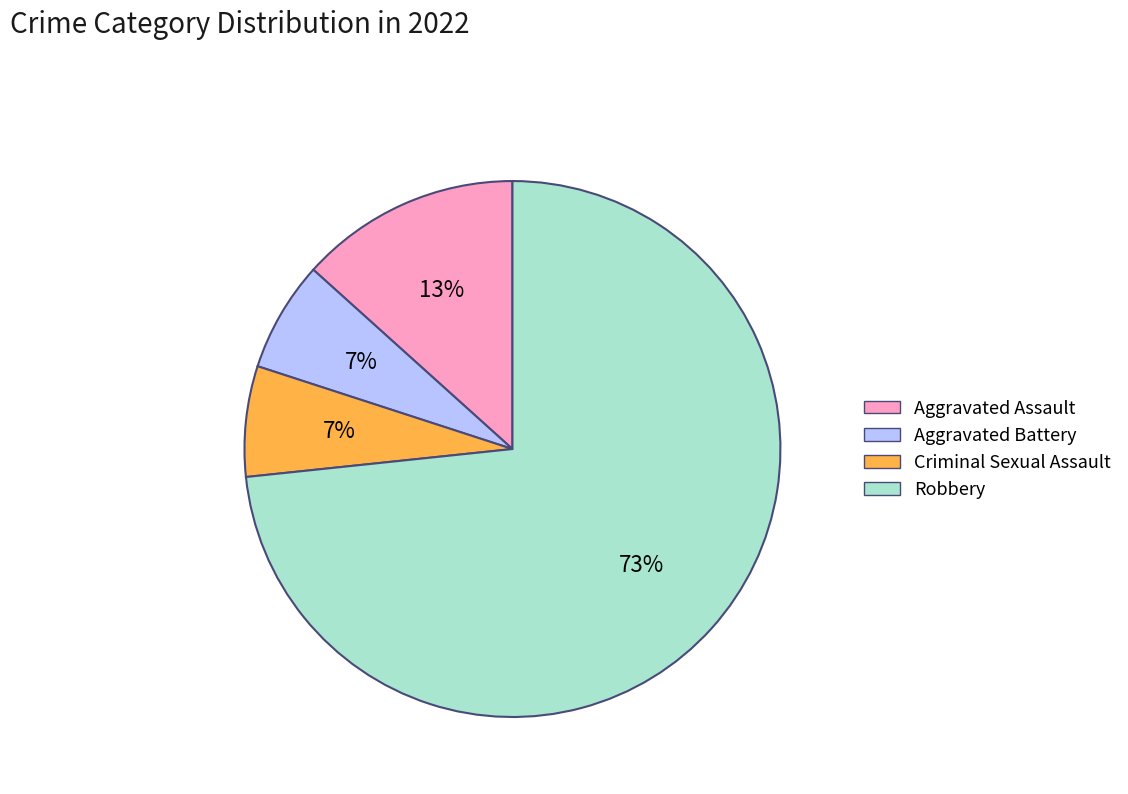

Which slice is the largest?

Robbery